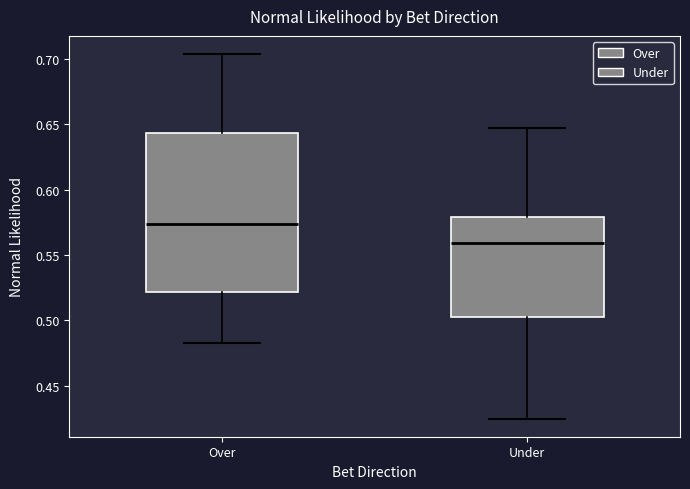

Where does the median line of the box for Under sit on the y-axis? The values are not printed on the chart, so give them approximately, as read against the axis.

0.560